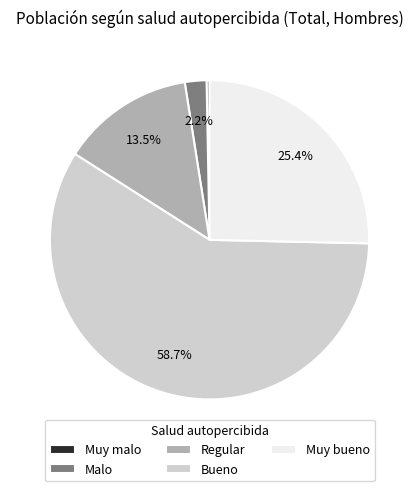

Which slice is the smallest?

Muy malo